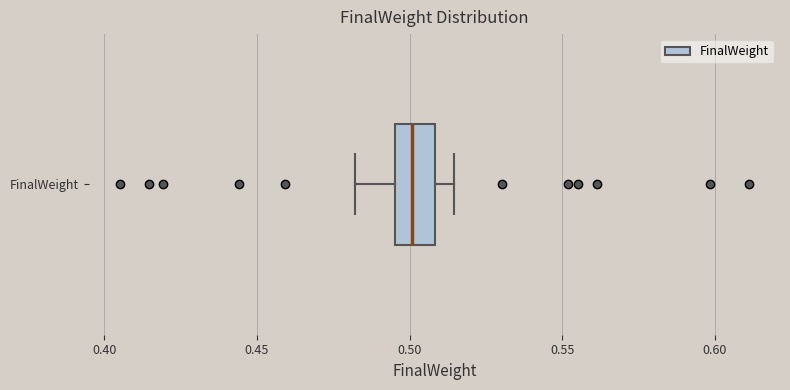

Where does the median line of the box for FinalWeight sit on the x-axis? The values are not printed on the chart, so give them approximately, as read against the axis.

0.500